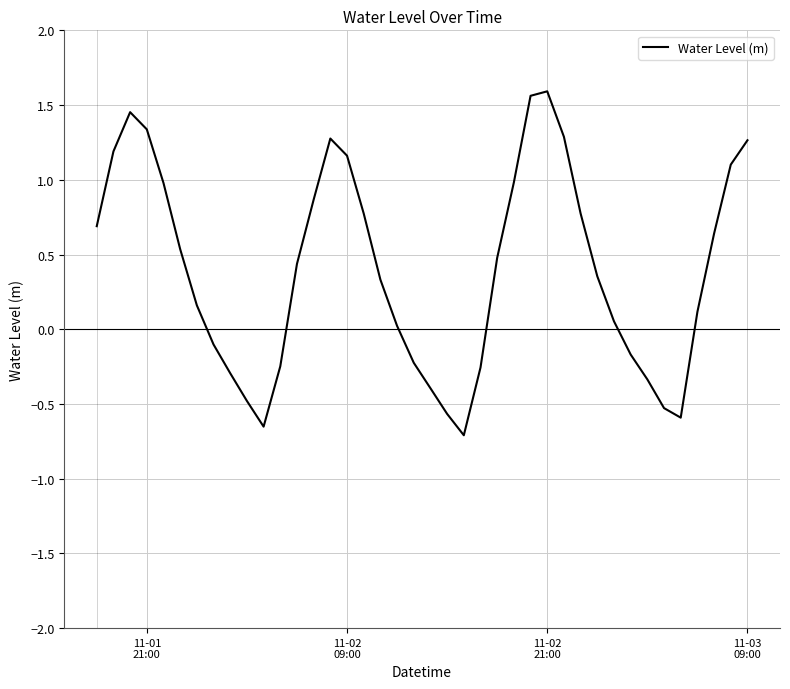

What is the difference between the maximum and minimum values?

2.3